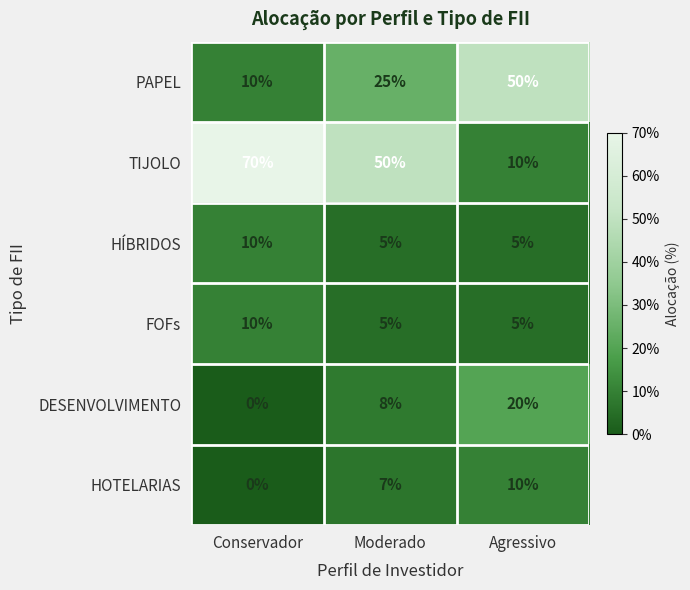

Which series has the largest range (max minus min)?

TIJOLO